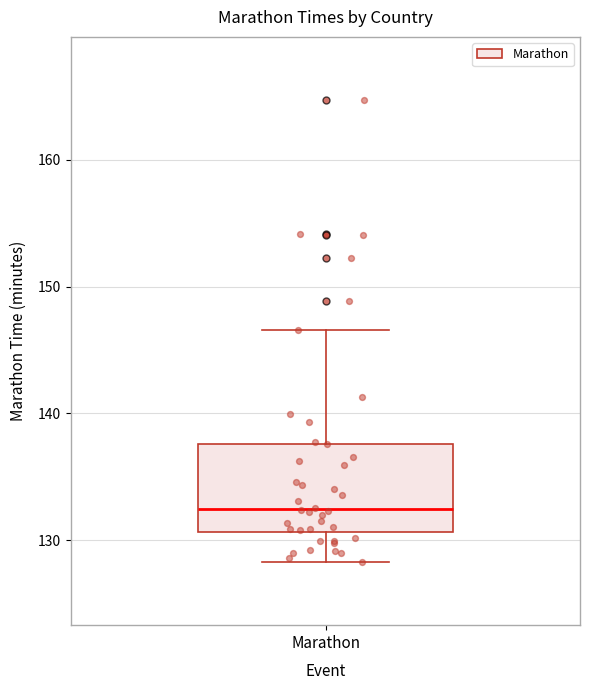

Where does the median line of the box for Marathon sit on the y-axis? The values are not printed on the chart, so give them approximately, as read against the axis.

132